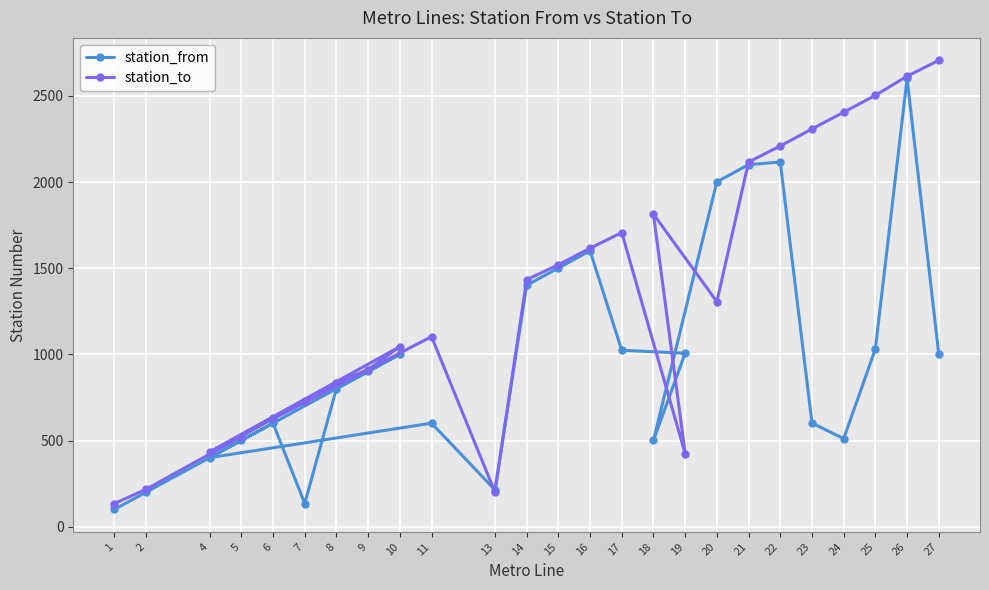

How many lines are shown in the chart?

2